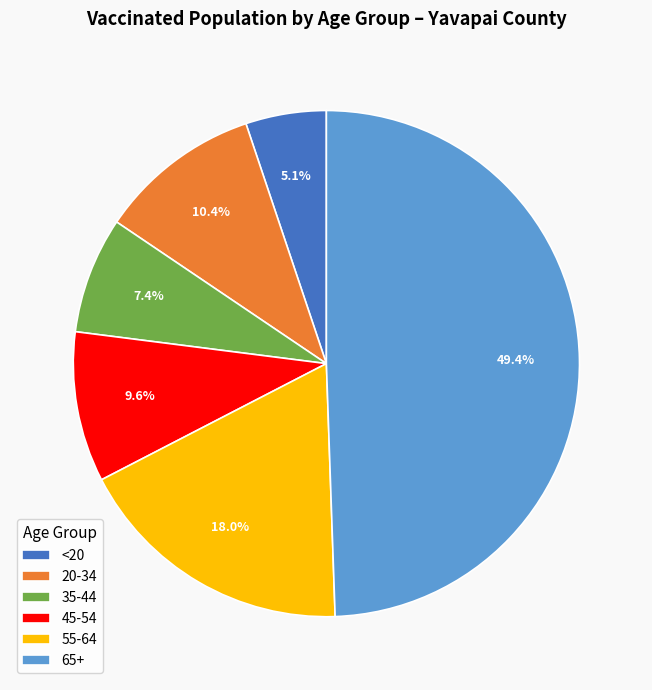

Is the sum of 65+ and <20 greater than half?

Yes